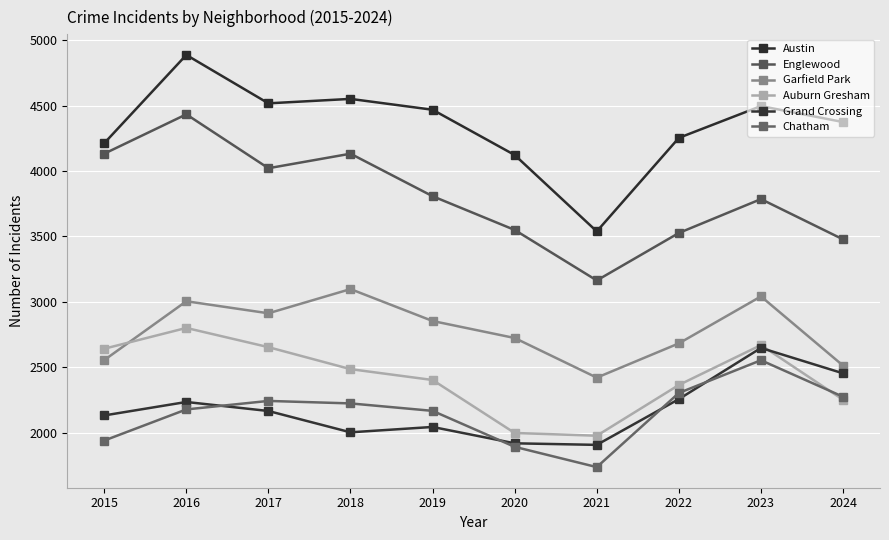

Is it true that Auburn Gresham equals 944 at 2020?

False